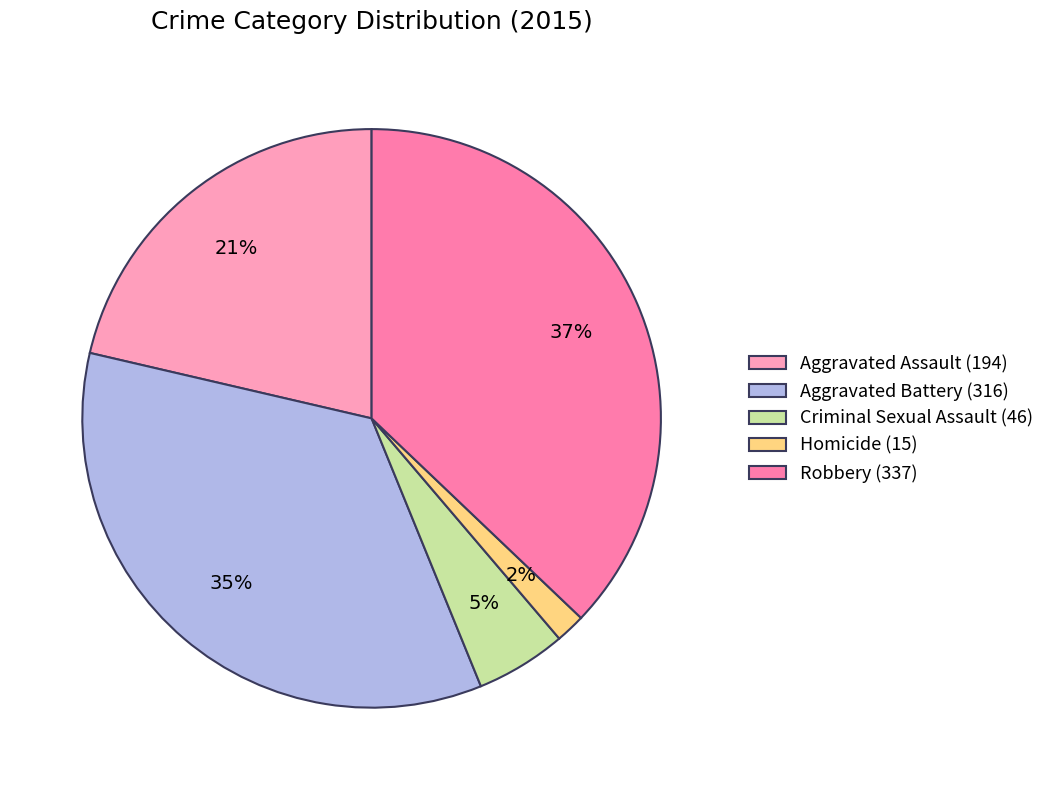

To the nearest percent, what is the difference between the largest and smallest slice percentages?

35%